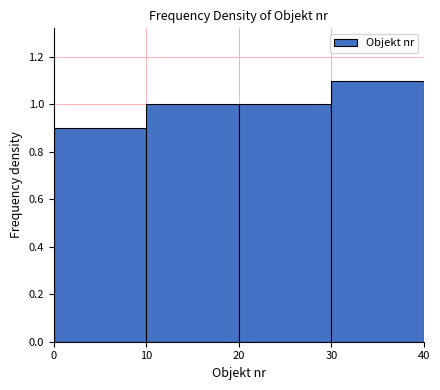

Over which range of the x-axis is the bar tallest?

30 to 40